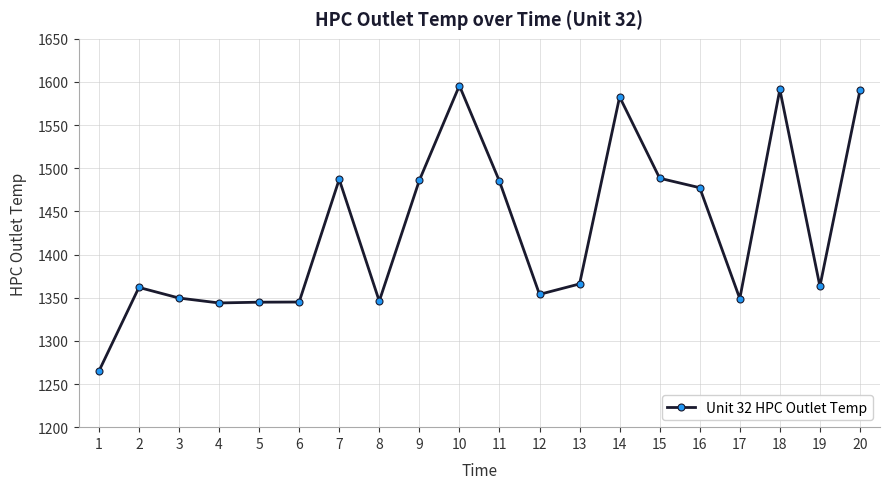

What is the value of the 18th point from the left?

1591.3